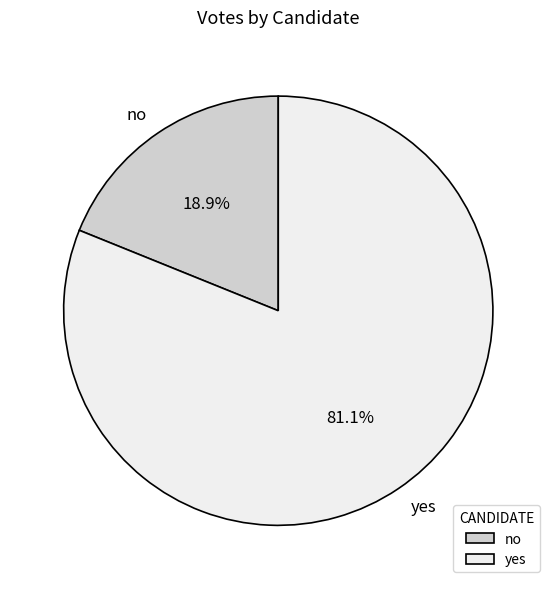

What percentage is the no slice, to the nearest percent?

19%